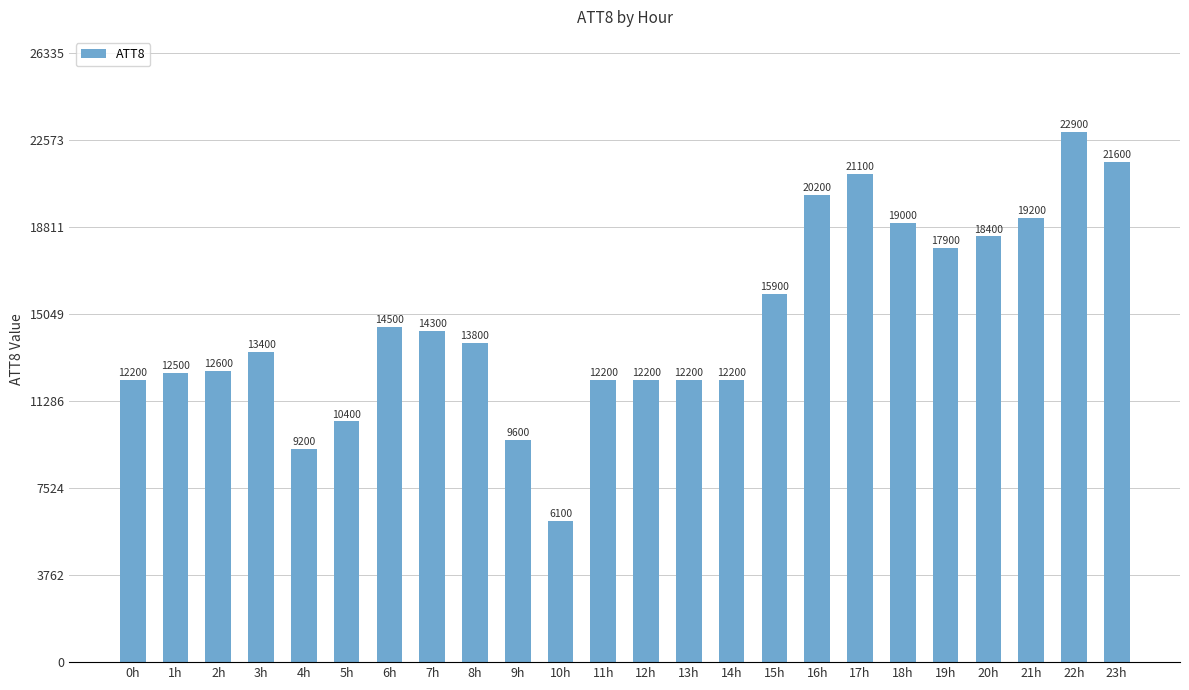

What is the maximum value shown in the chart?

22900